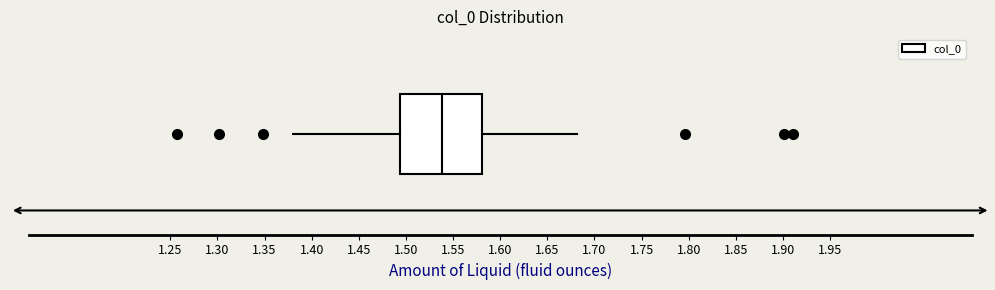

Where does the right whisker of the box end on the x-axis? The values are not printed on the chart, so give them approximately, as read against the axis.

1.680